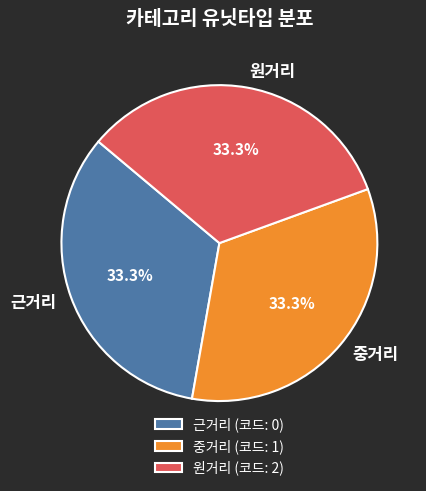

Does 근거리 represent more than half of the total?

No